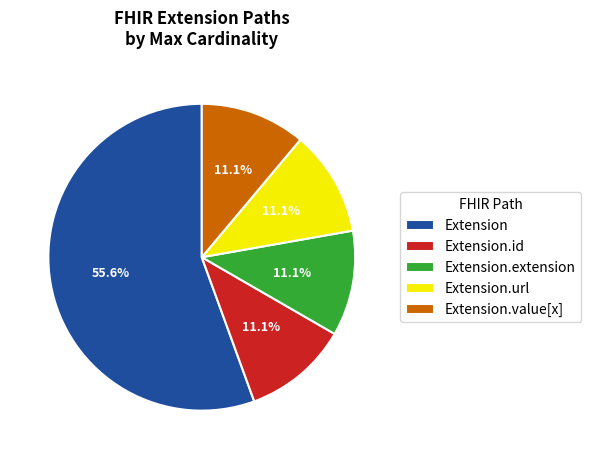

Which has a higher value, Extension or Extension.value[x]?

Extension